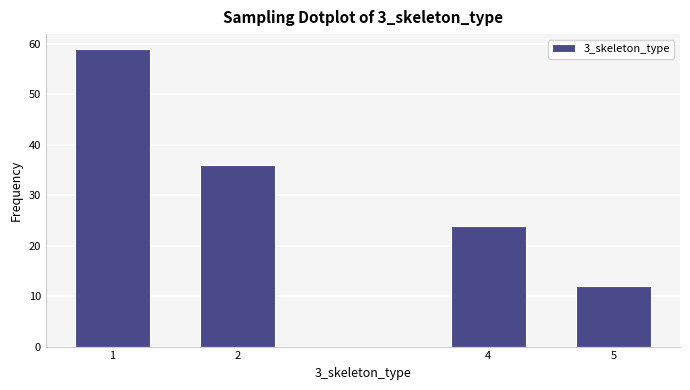

Reading right to left, list all the values displayed in this chart.

12	24	36	59